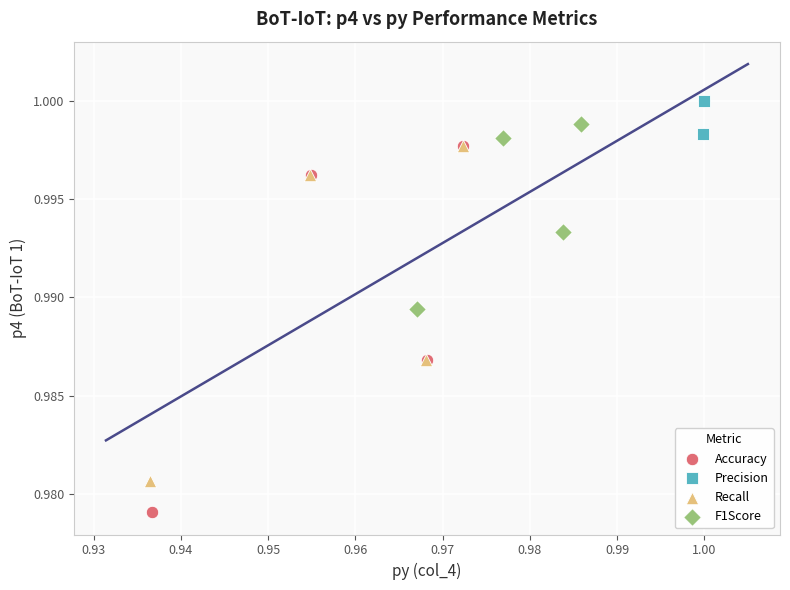

Which series reaches the maximum Y coordinate?

Precision